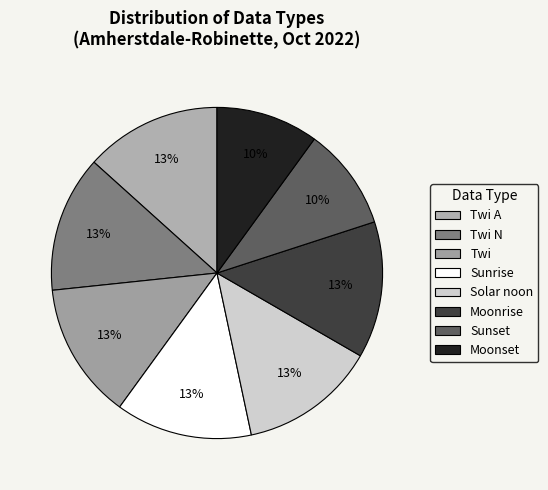

Is the sum of Twi N and Sunrise greater than half?

No